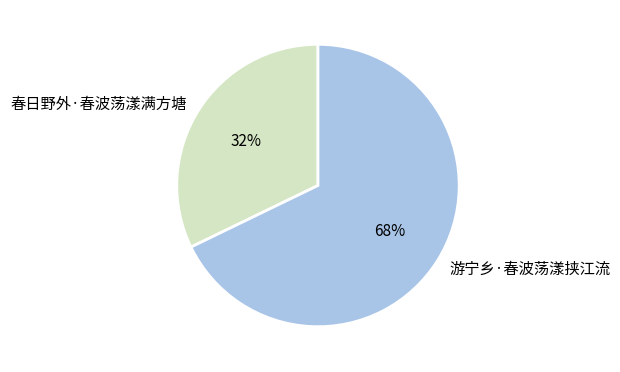

To the nearest percent, what portion does 游宁乡·春波荡漾挟江流 represent?

68%